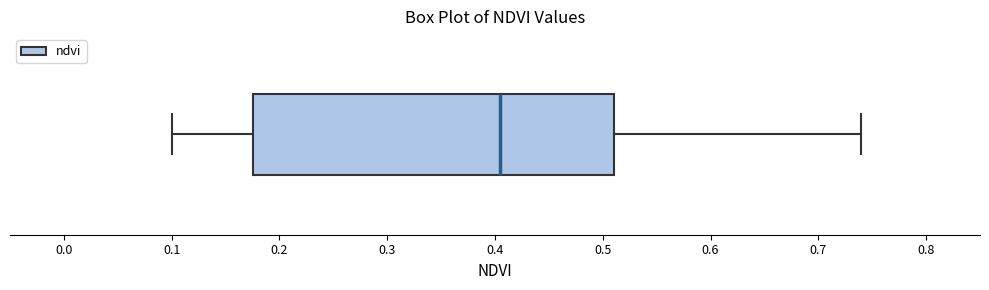

Read this box plot against the x-axis: the position of the median line, the range covered by the box, and the ends of both whiskers. The values are not printed on the chart, so give them approximately, as read against the axis.

median 0.41, box 0.18 to 0.51, whiskers 0.10 to 0.74